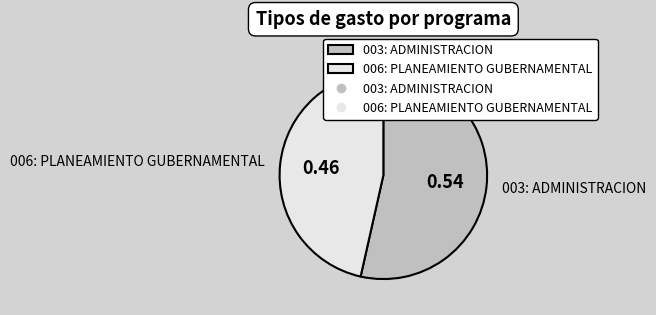

Count the number of slices in the pie.

2